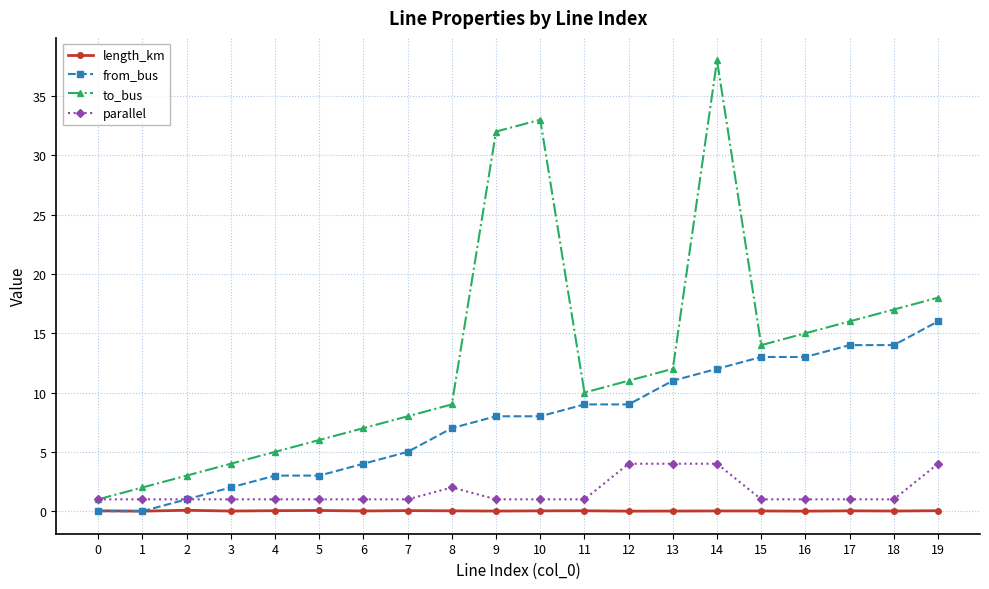

What is the value of the to_bus point at the 12th from the left?

10.0